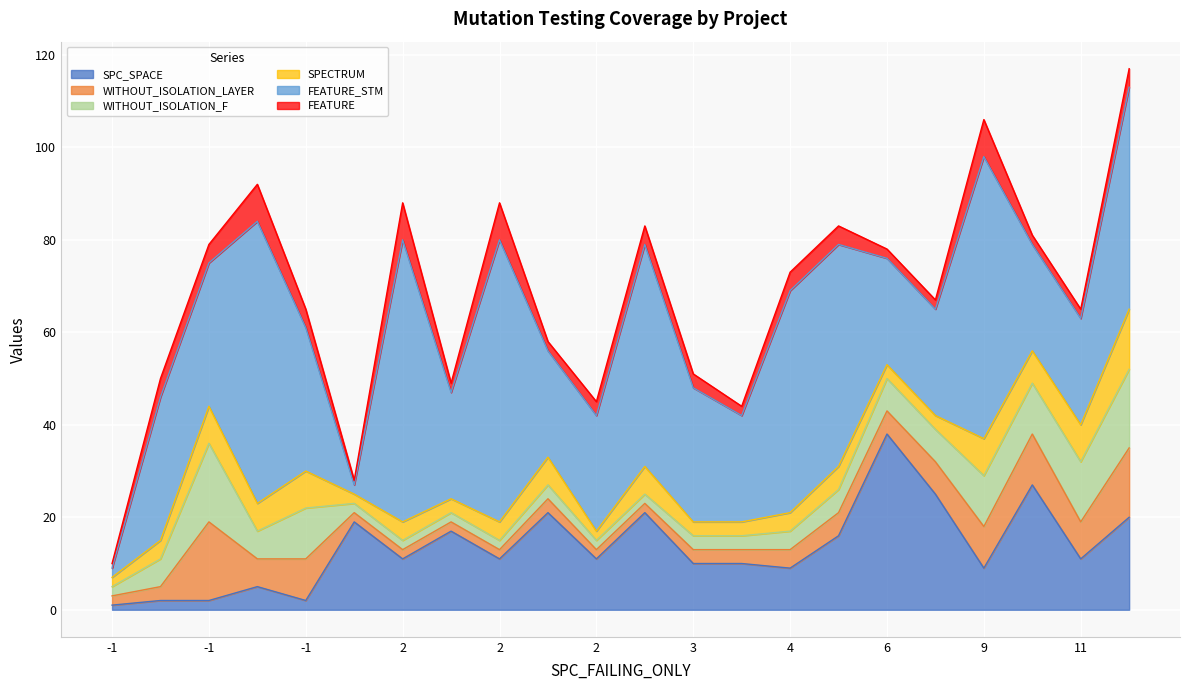

How many data points in FEATURE_STM are less than 31?

11